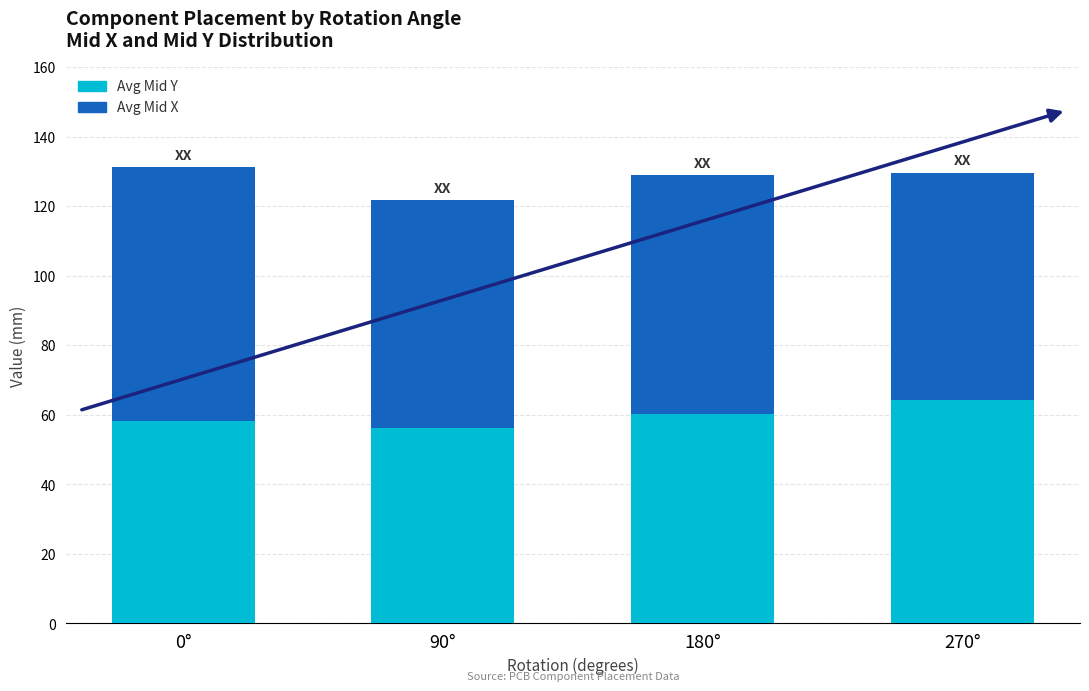

What is the total value across all series at 0°?

131.2